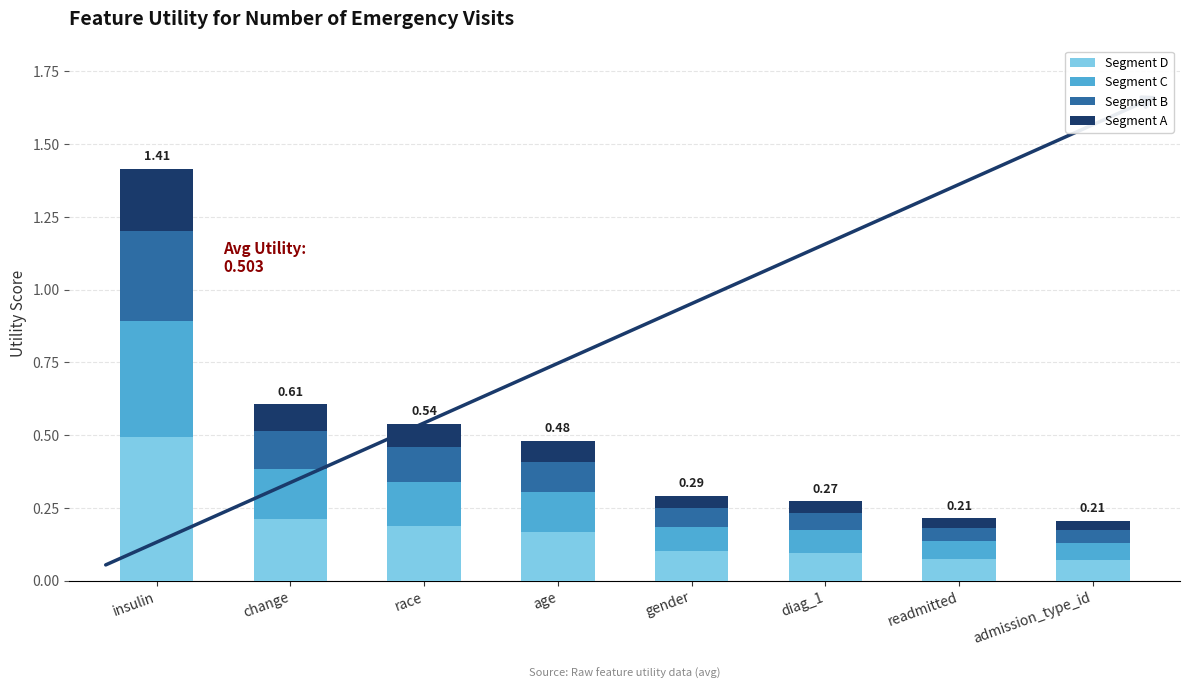

At which category is the sum across all series the highest?

insulin